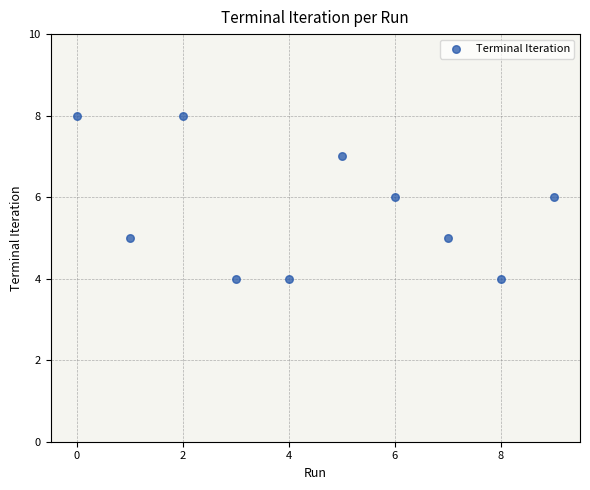

What is the average Y value?

6